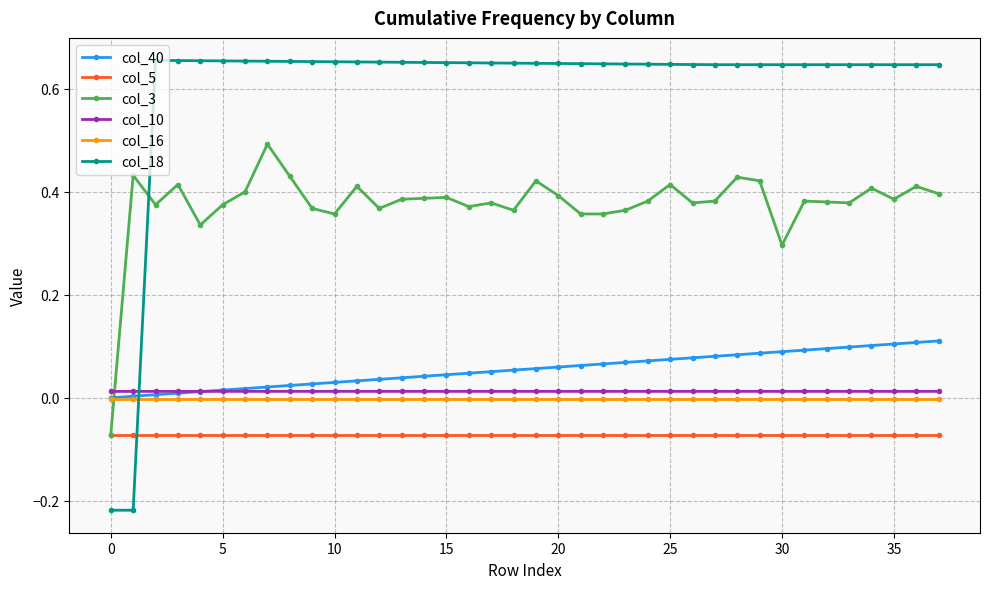

Which series has the largest range (max minus min)?

col_18